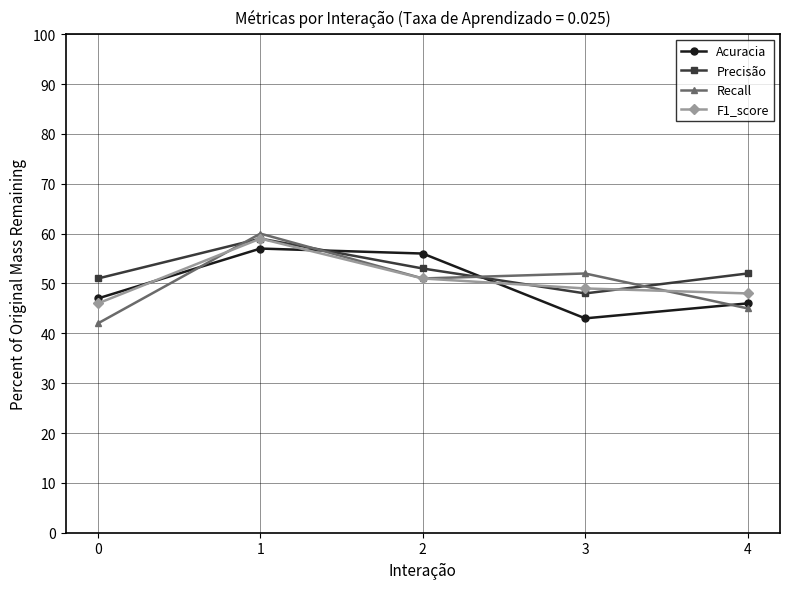

What is the total value across all series at 4?

191